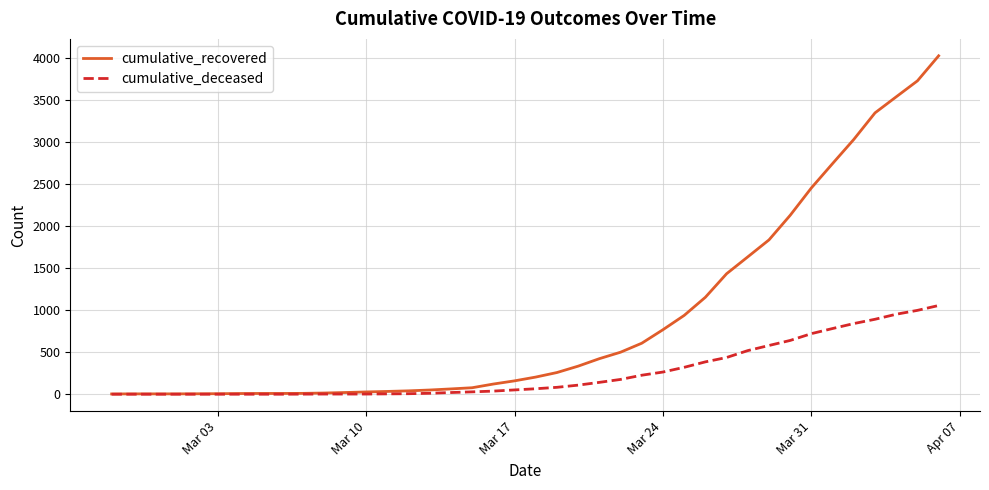

Does the chart have visible grid lines?

Yes